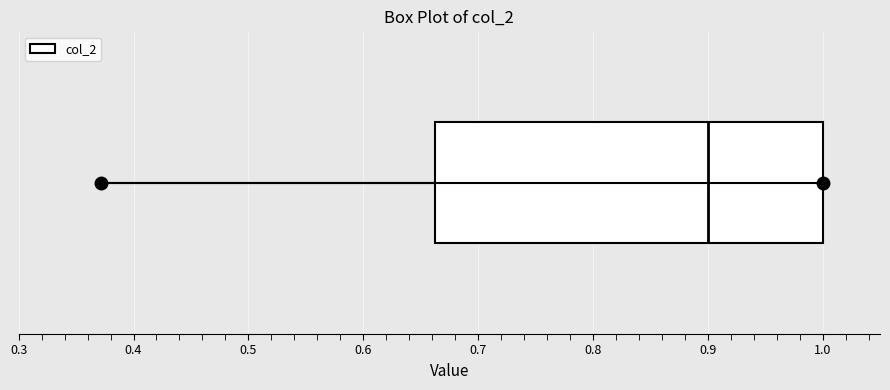

Transcribe this box plot: give where the median line is, the range the box spans, and where the two whiskers end, as read against the x-axis. The values are not printed on the chart, so give them approximately, as read against the axis.

median 0.90, box 0.66 to 1.00, whiskers 0.37 to 1.00